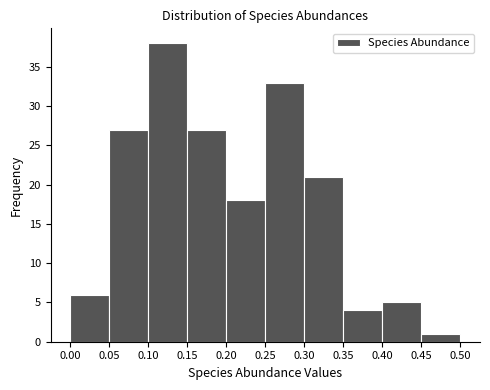

What is the height of the bar covering 0.35 to 0.40 on the x-axis? The values are not printed on the chart, so give them approximately, as read against the axis.

4